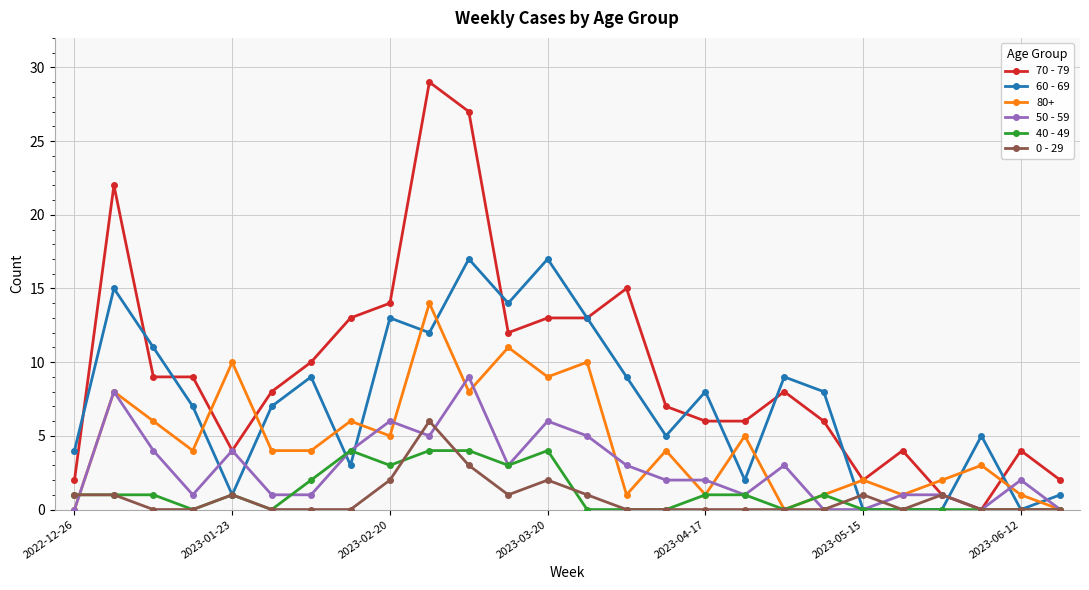

What is the greatest value displayed?

29